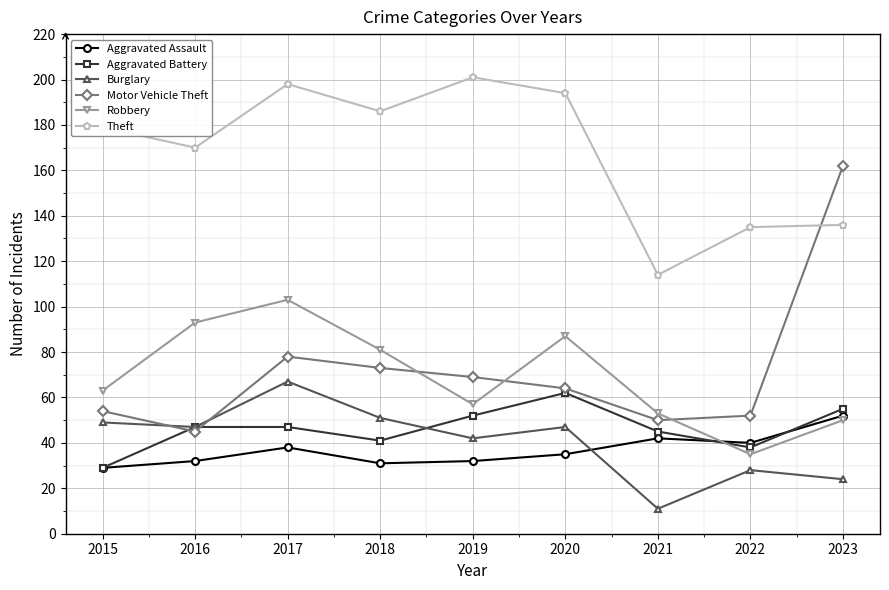

What is the value of the Theft point at the 9th from the left?

136